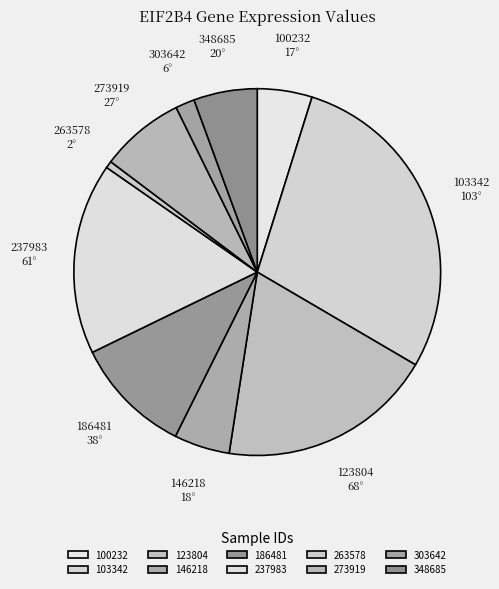

What is the smallest slice in the pie chart?

263578